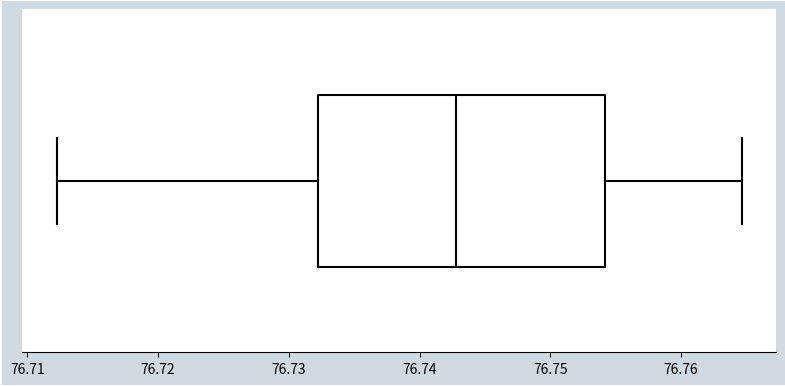

Read this box plot against the x-axis: the position of the median line, the range covered by the box, and the ends of both whiskers. The values are not printed on the chart, so give them approximately, as read against the axis.

median 76.743, box 76.732 to 76.754, whiskers 76.712 to 76.765